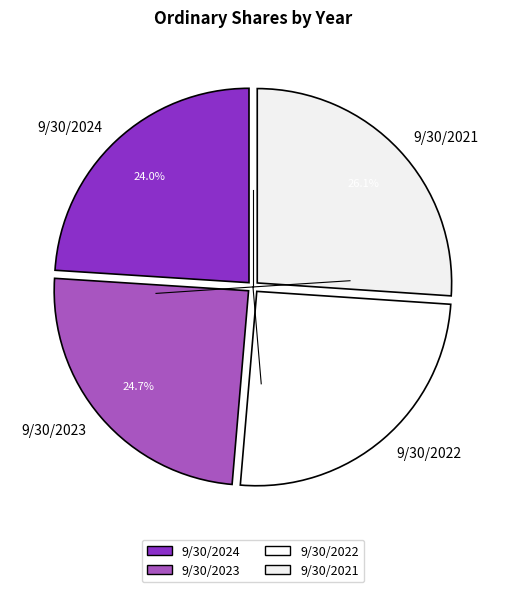

What percentage is the 9/30/2024 slice, to the nearest percent?

24%